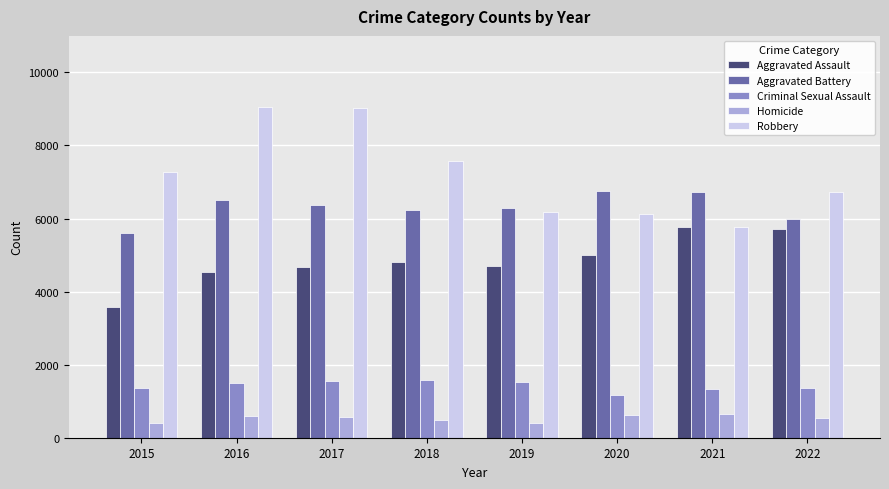

Rank the series by their maximum value, from lowest to highest.

Homicide, Criminal Sexual Assault, Aggravated Assault, Aggravated Battery, Robbery